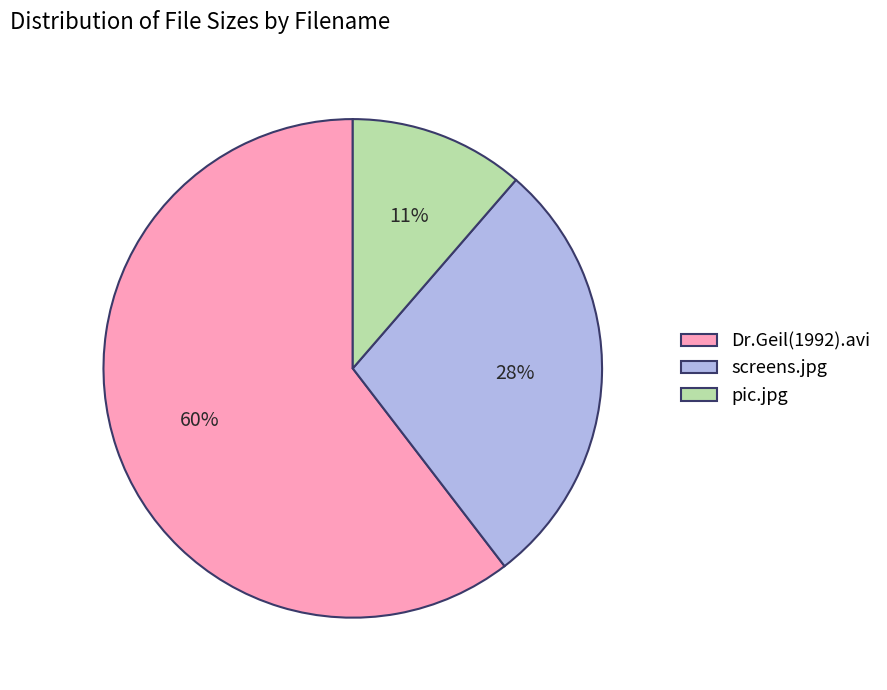

Is there any slice that represents more than half of the pie?

Yes